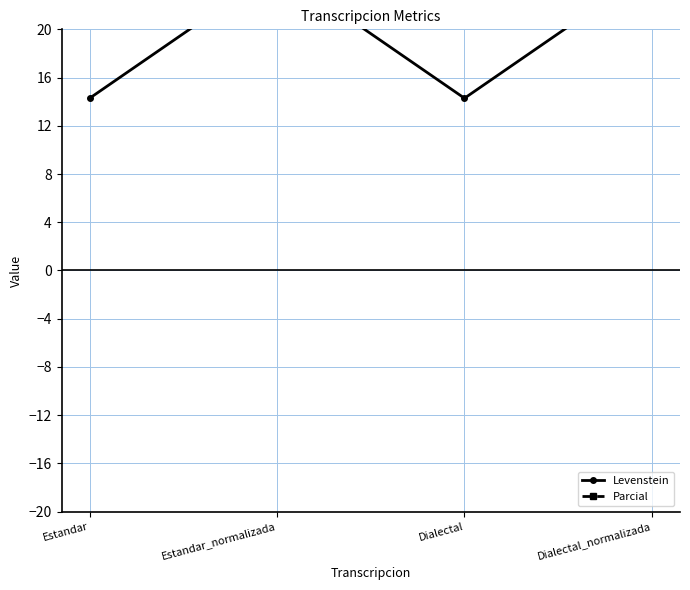

List the labels in order of Levenstein value, smallest first.

Estandar, Dialectal, Estandar_normalizada, Dialectal_normalizada